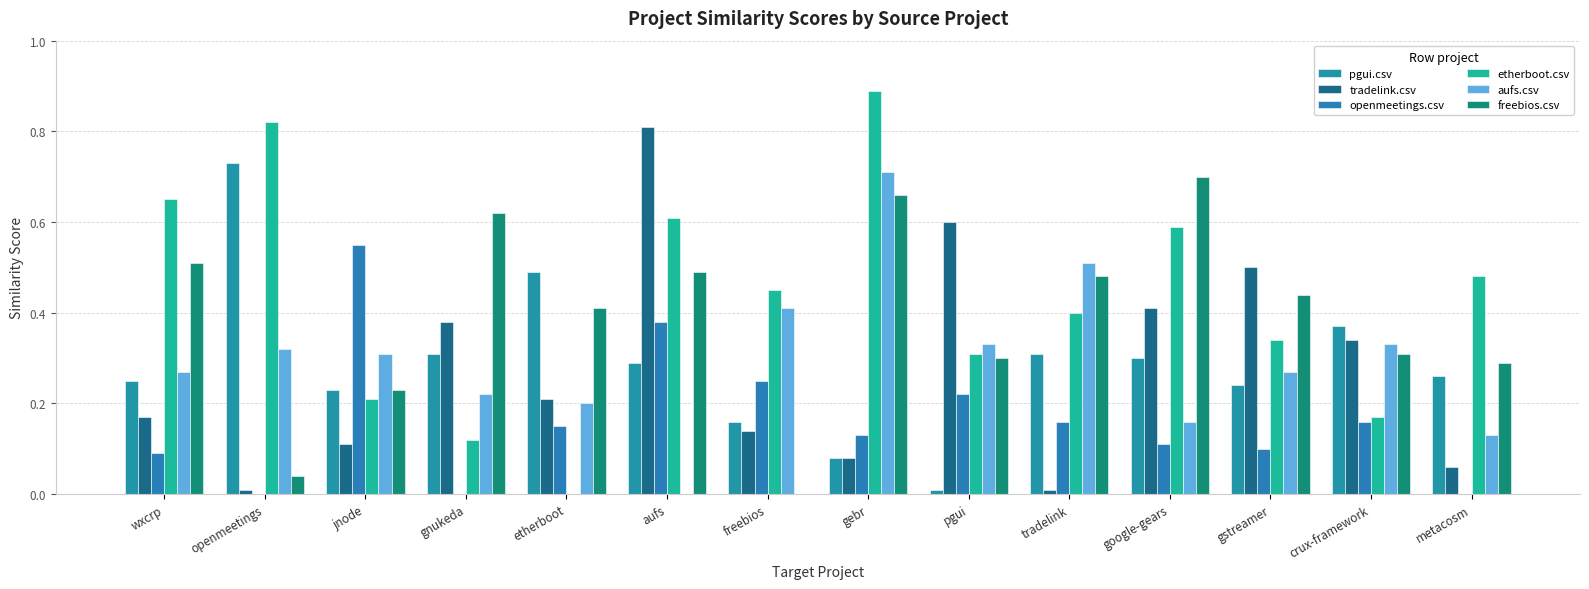

Are the bars horizontal?

No